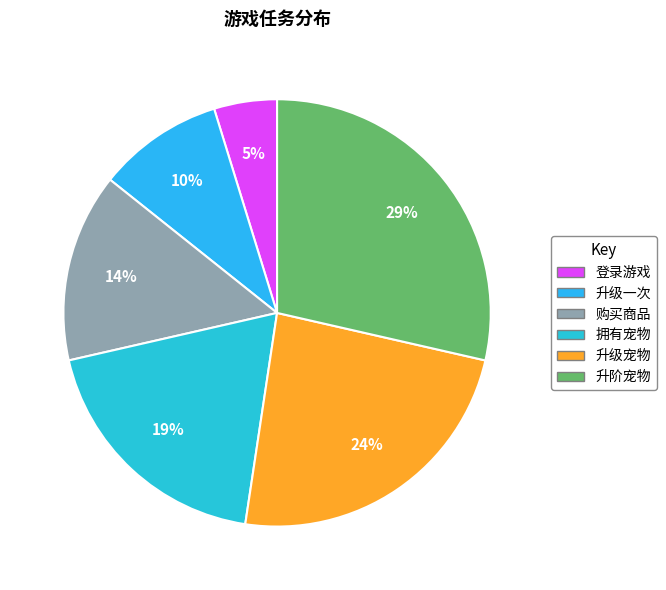

Is there a majority slice in this chart?

No